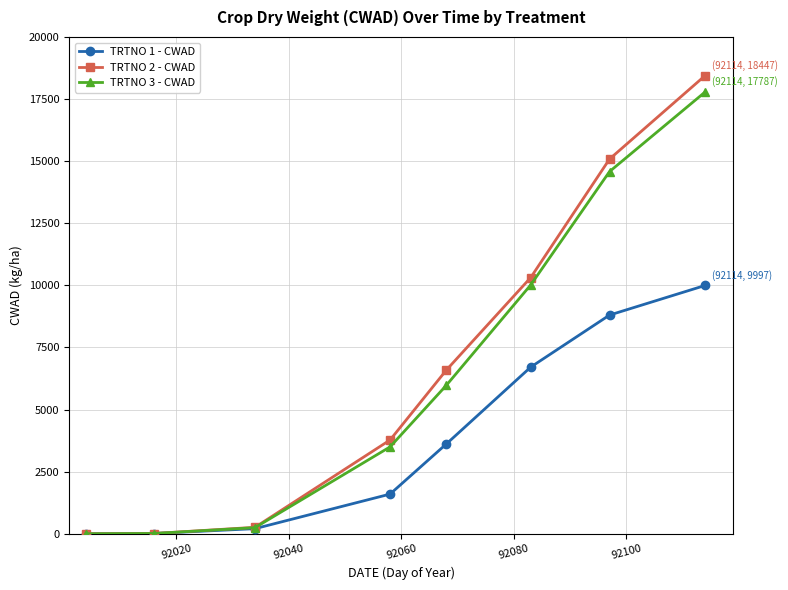

Which series has the largest range (max minus min)?

TRTNO 2 - CWAD